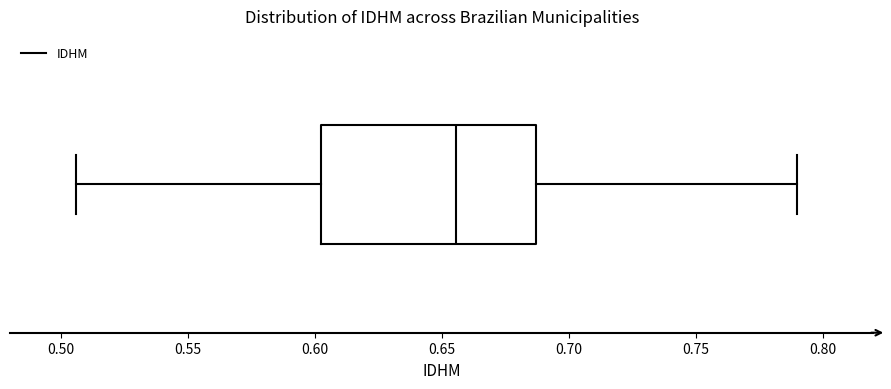

Transcribe this box plot: give where the median line is, the range the box spans, and where the two whiskers end, as read against the x-axis. The values are not printed on the chart, so give them approximately, as read against the axis.

median 0.655, box 0.605 to 0.685, whiskers 0.505 to 0.790